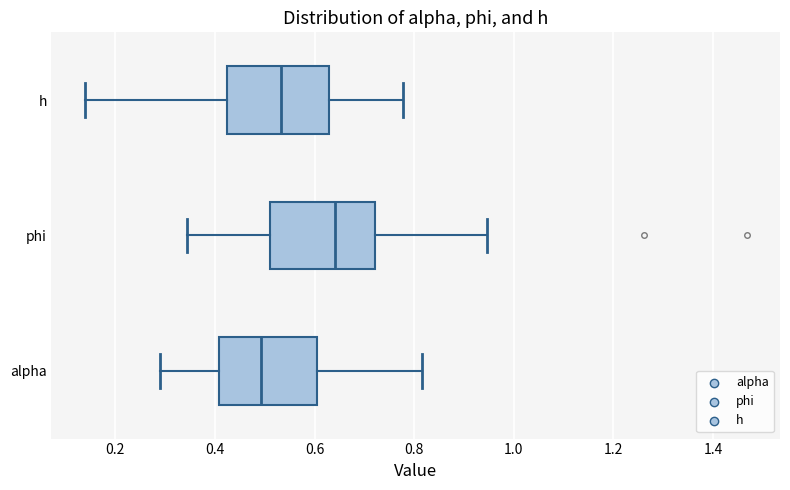

Which box's median line is the furthest to the left?

alpha